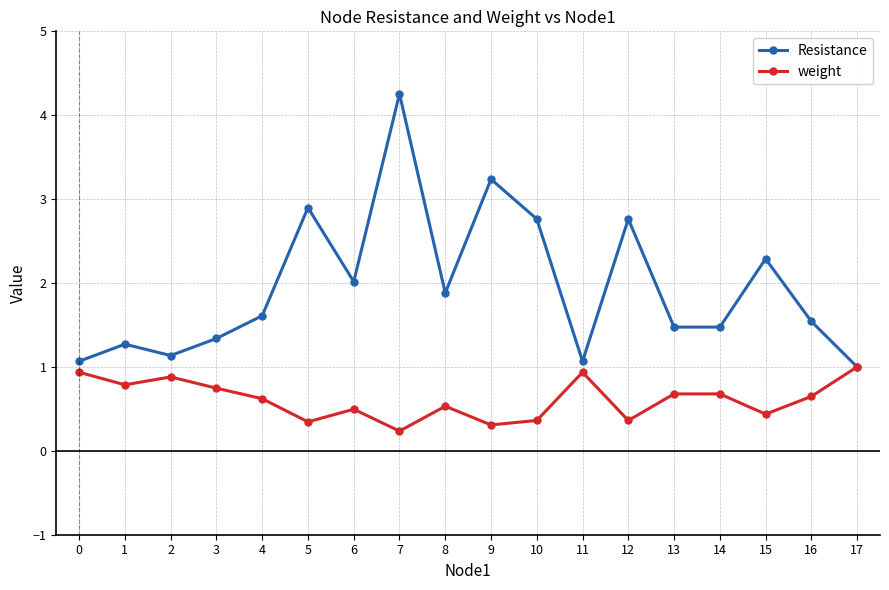

What is the difference between the maximum and minimum values in the weight series?

0.8